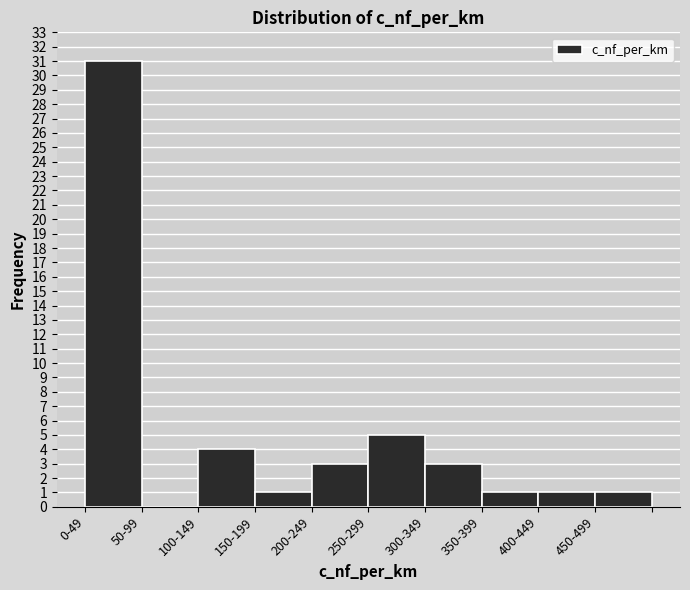

Reading left to right, transcribe all the data shown in this chart.

0-49=31	50-99=0	100-149=4	150-199=1	200-249=3	250-299=5	300-349=3	350-399=1	400-449=1	450-499=1